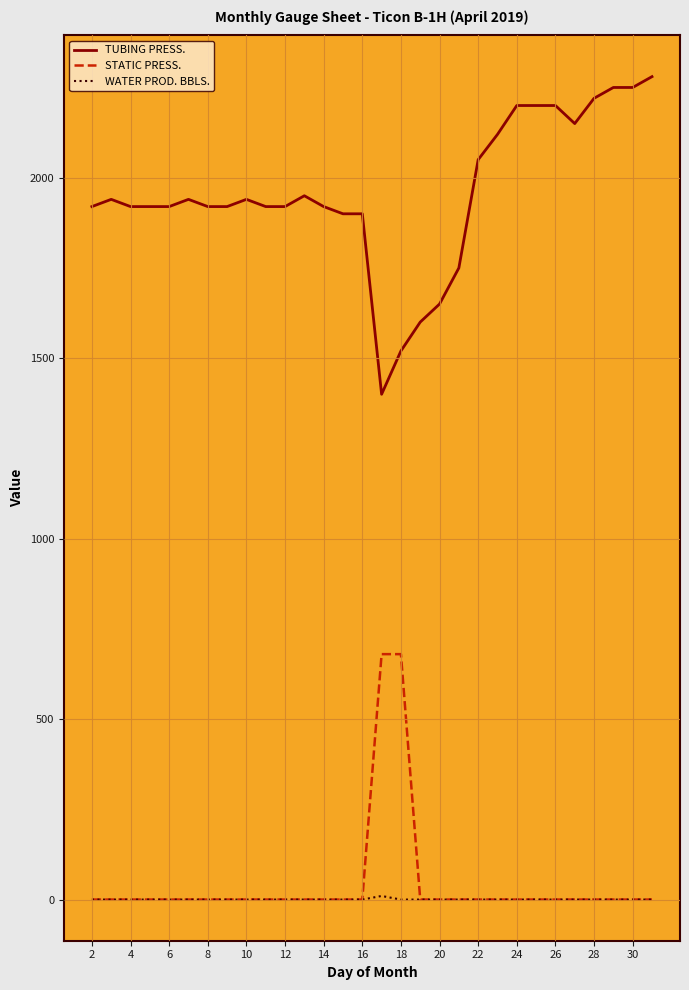

How many lines are shown in the chart?

3